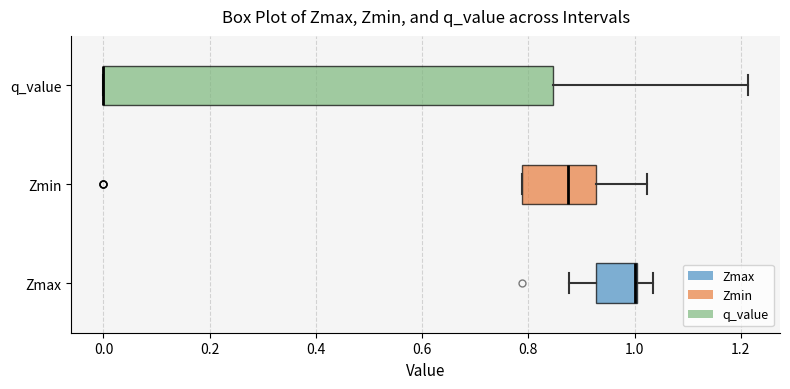

Reading bottom to top, read every box against the x-axis: the position of its median line, the range the box covers, and the ends of its whiskers. The values are not printed on the chart, so give them approximately, as read against the axis.

Zmax: median 1.00 (drawn on the box's right edge), box 0.92 to 1.00, whiskers 0.88 to 1.04
Zmin: median 0.88, box 0.78 to 0.92, whiskers 0.78 to 1.02
q_value: median 0.00 (drawn on the box's left edge), box 0.00 to 0.84, whiskers 0.00 to 1.22